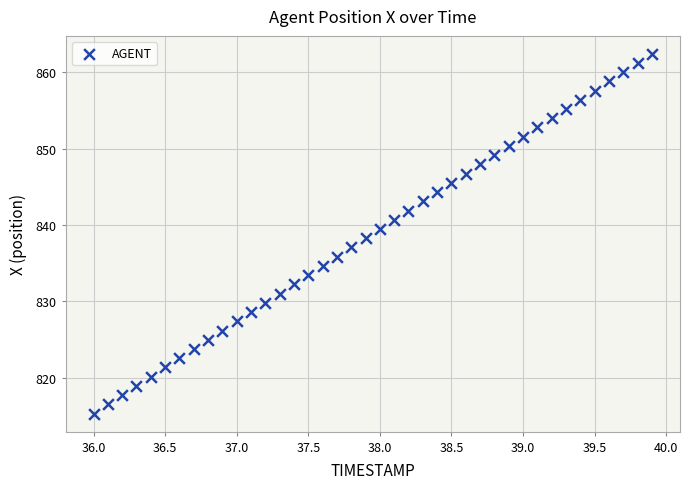

What is the range of Y values (max minus min)?

47.1